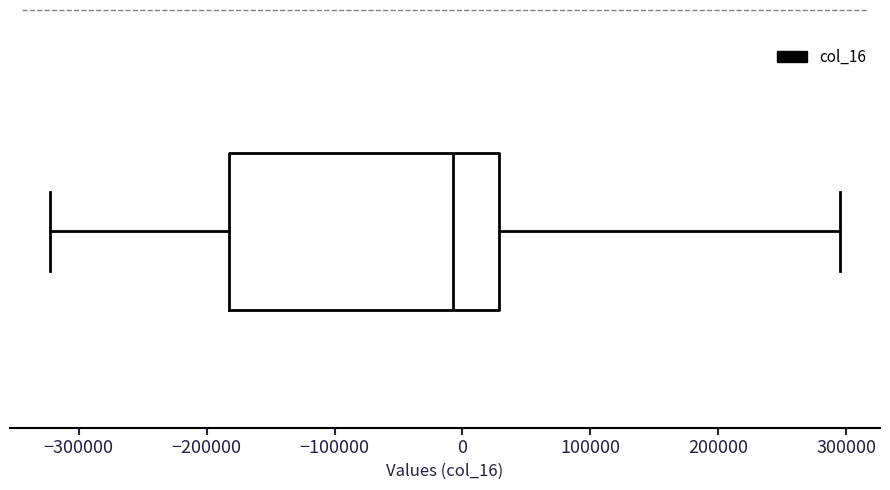

Where is the left edge of the box on the x-axis? The values are not printed on the chart, so give them approximately, as read against the axis.

-180000